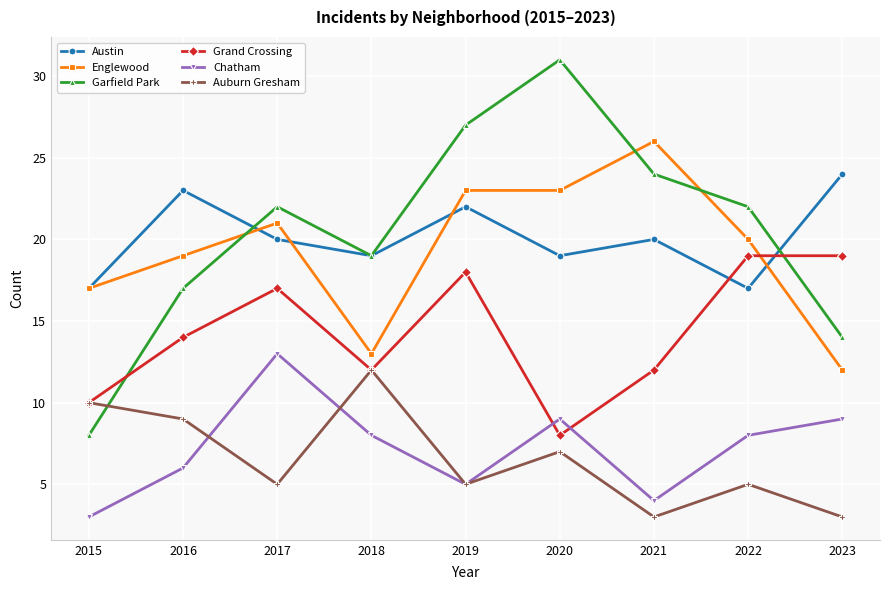

Where do Grand Crossing and Chatham first cross each other?

2019 and 2020